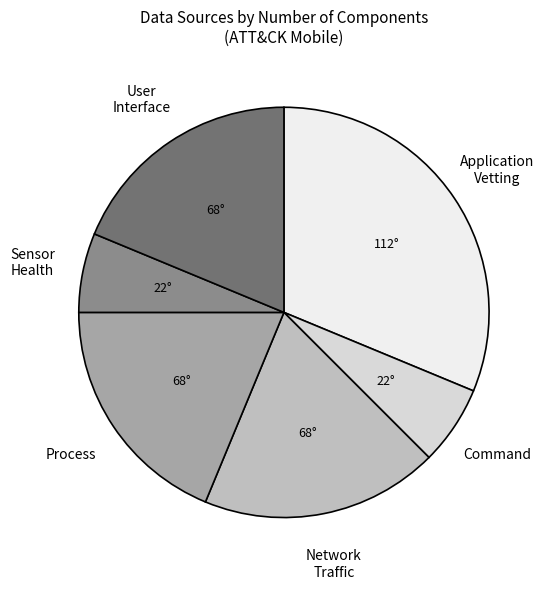

Is it true that Application Vetting is 40% of the pie?

False